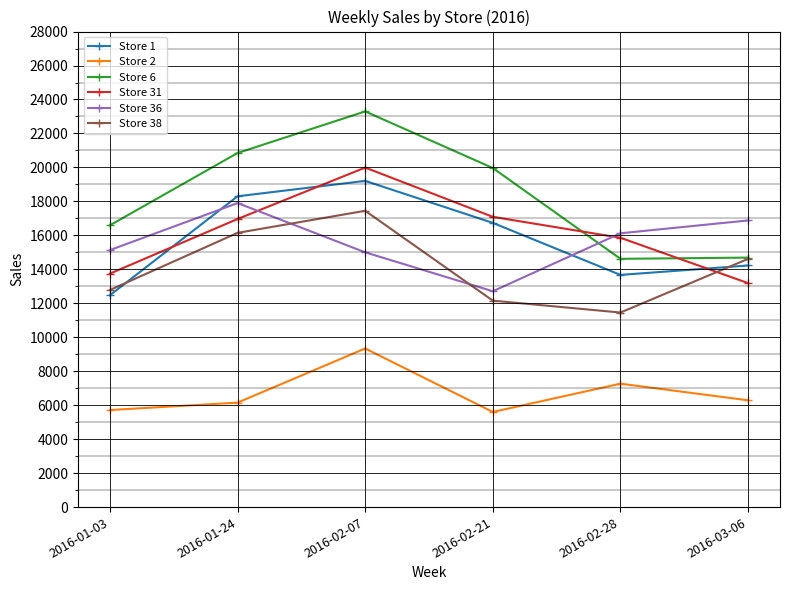

How many intersections are there between Store 1 and Store 36?

2